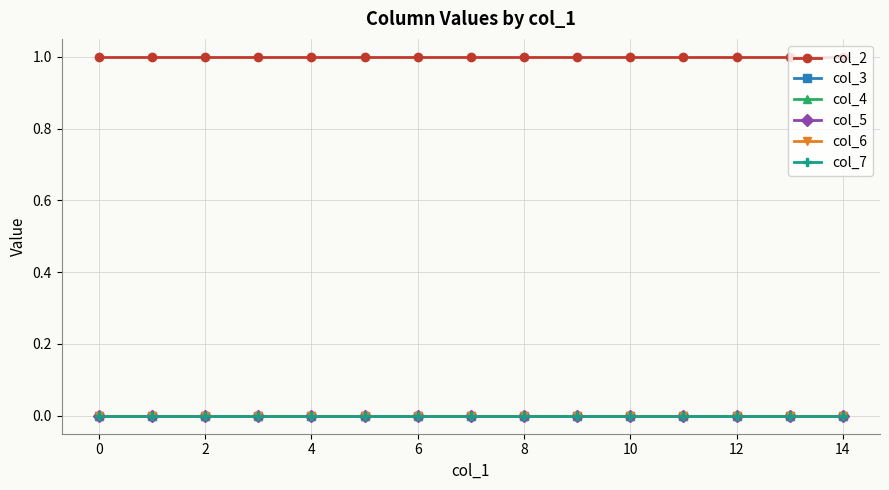

True or false: col_4 and col_5 cross at least once.

False